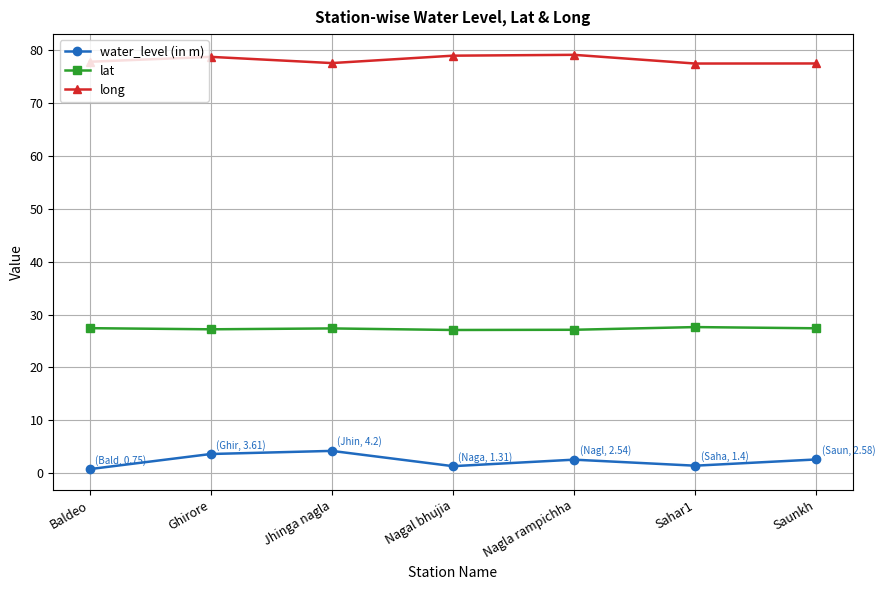

True or false: long has a value of 124.1 at Jhinga nagla.

False